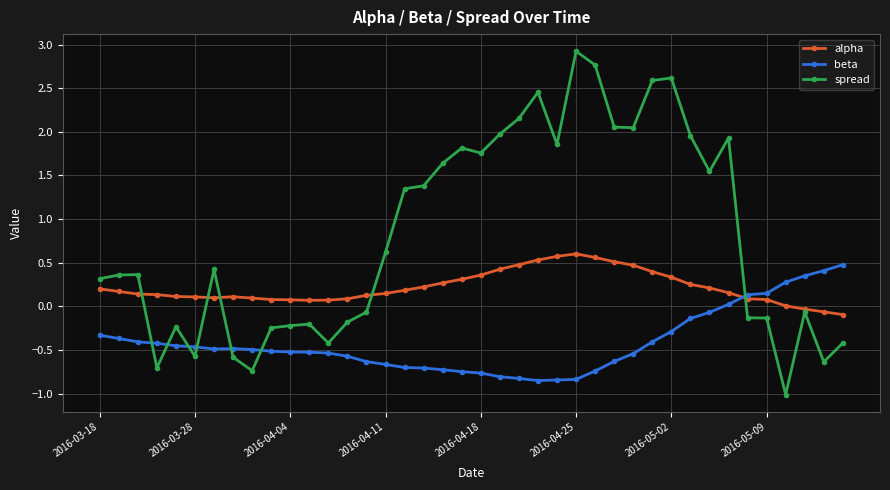

Which series has the widest spread of values?

spread